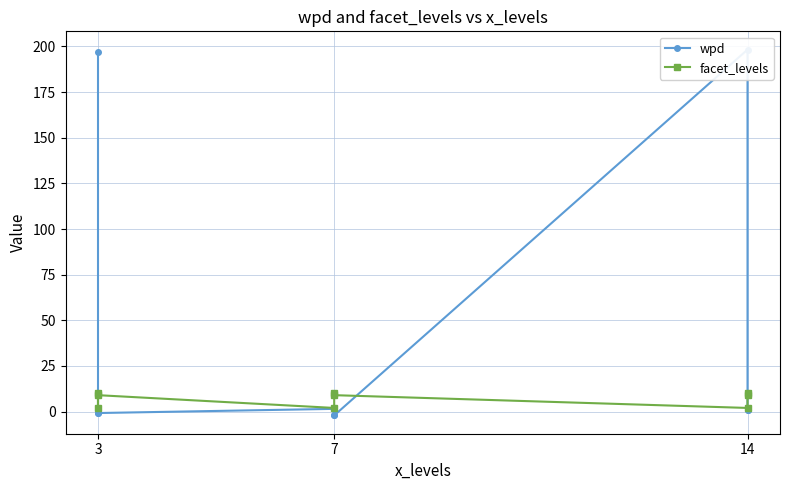

How many data points in wpd are above 0?

5